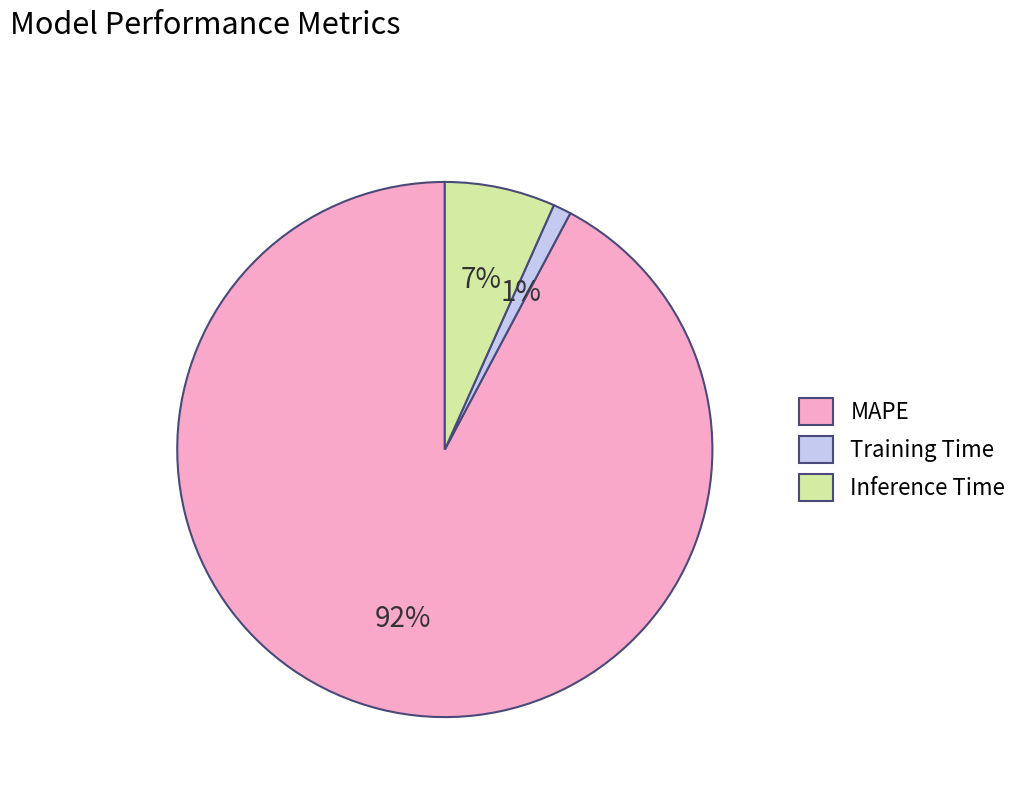

To the nearest percent, what is the difference between the largest and smallest slice percentages?

91%